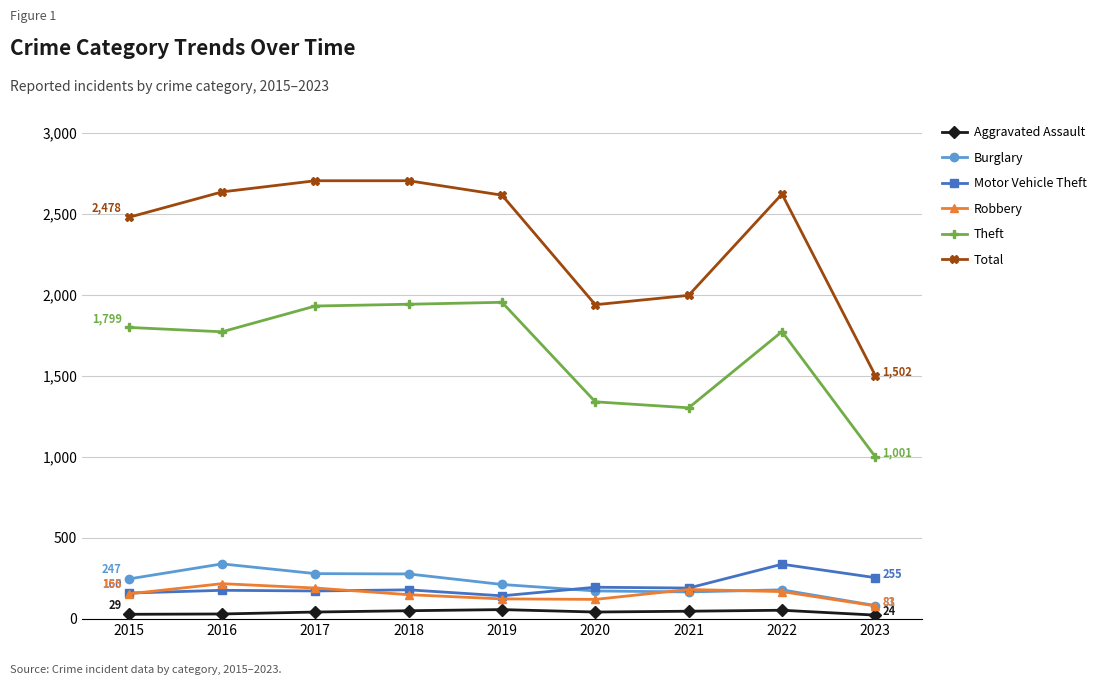

Which series has the widest spread of values?

Total